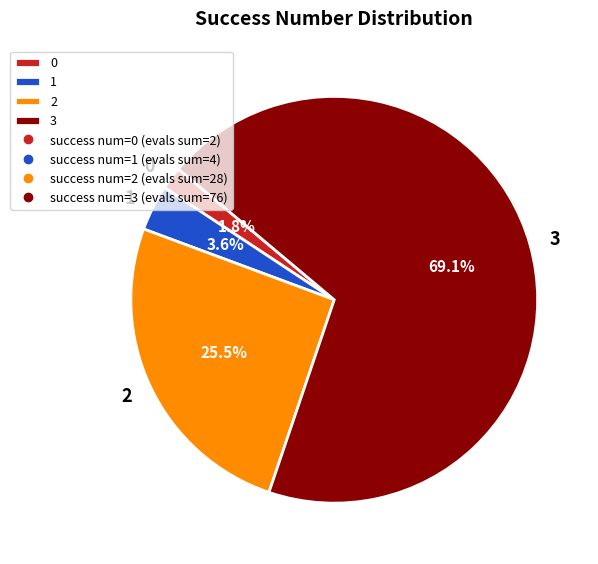

Does 1 account for over 50% of the chart?

No